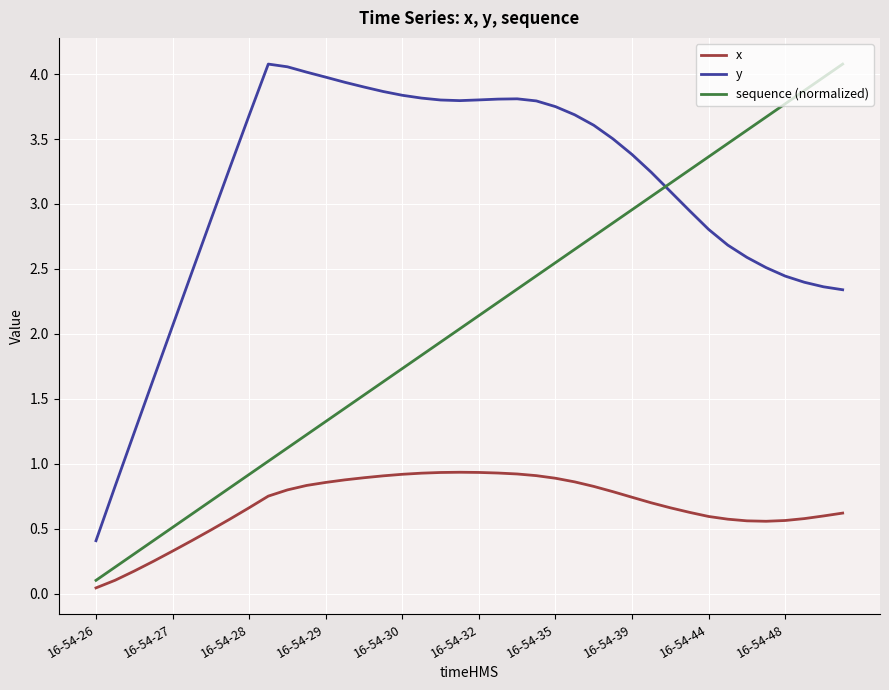

What is the difference between the maximum and minimum values in the x series?

0.9